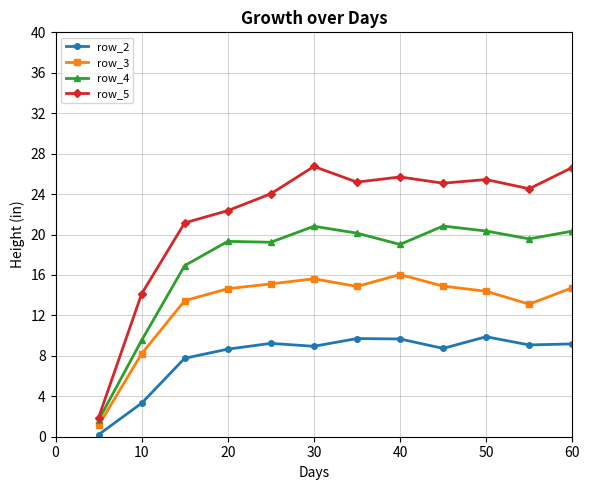

List the series in order of their overall mean, lowest first.

row_2, row_3, row_4, row_5